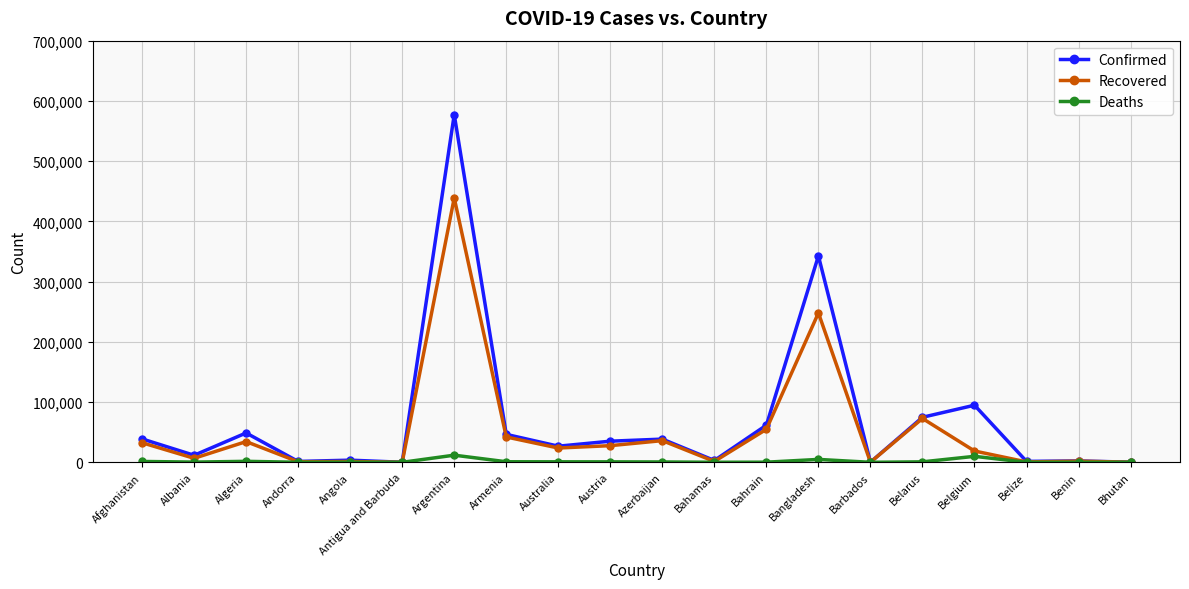

Is this an area chart (filled region under the line)?

No